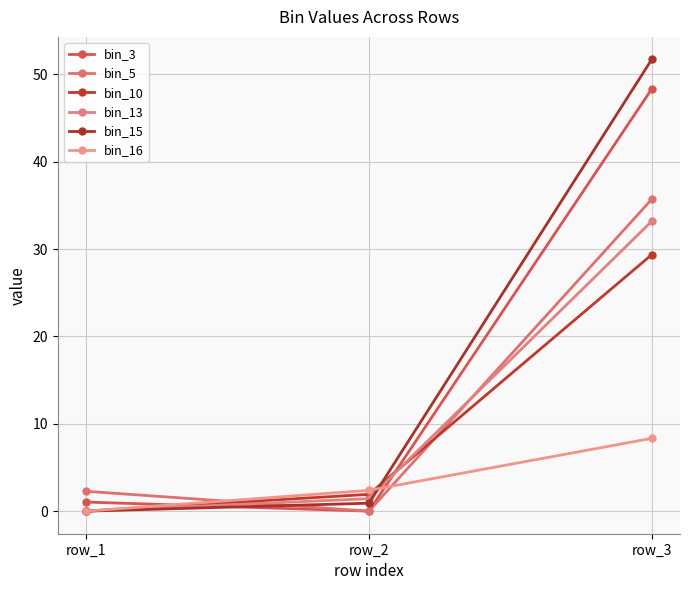

Reading right to left, list all the values displayed in this chart.

bin_3: 48.3	0.0	1.0
bin_5: 35.7	0.0	2.3
bin_10: 29.4	1.9	0.0
bin_13: 33.2	1.4	0.0
bin_15: 51.7	0.9	0.0
bin_16: 8.3	2.4	0.0